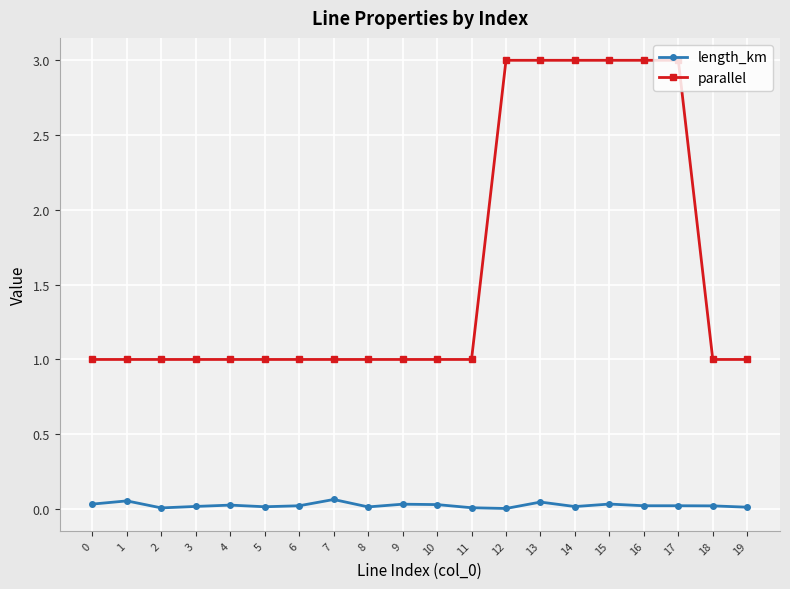

How many data points does each series have?

20